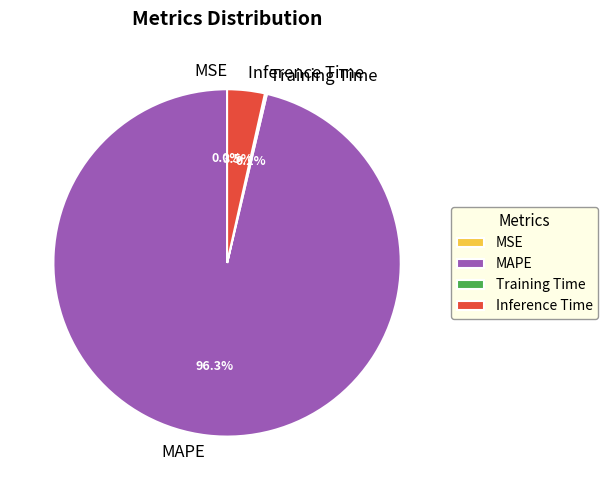

The Inference Time slice represents 17% of the pie. True or false?

False